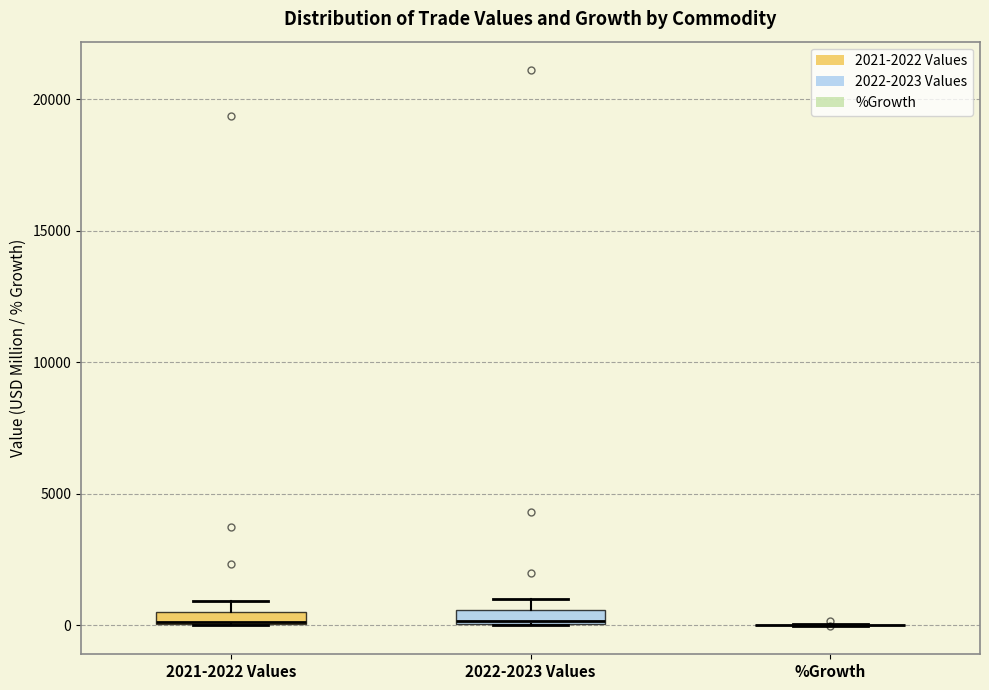

Where is the lower edge of the box for 2022-2023 Values on the y-axis? The values are not printed on the chart, so give them approximately, as read against the axis.

0